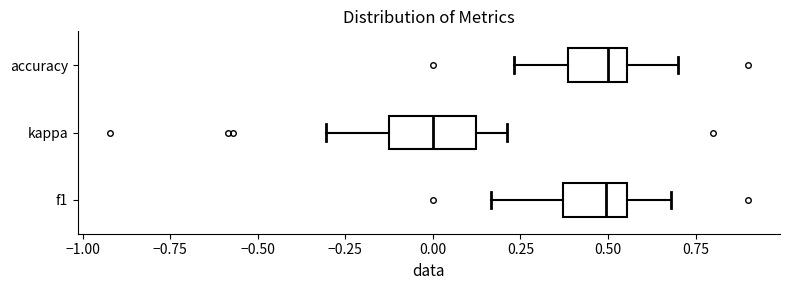

Where does the left whisker of the box for accuracy end on the x-axis? The values are not printed on the chart, so give them approximately, as read against the axis.

0.25